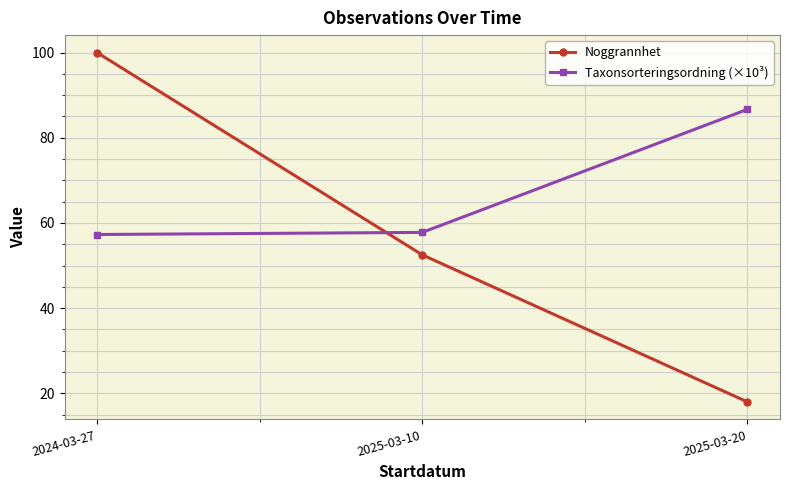

What is the difference between the maximum and minimum values in the Taxonsorteringsordning (×10³) series?

29.4